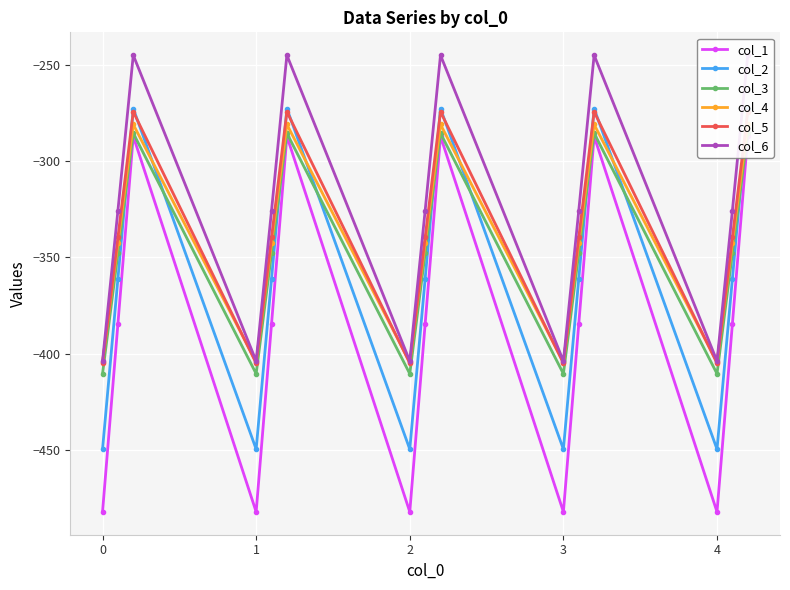

True or false: col_3 and col_4 cross at least once.

False